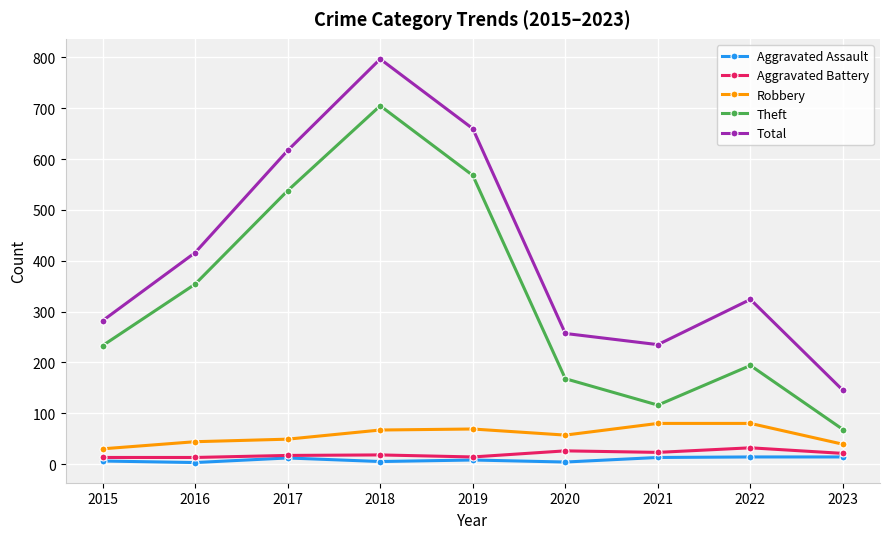

Where is Total nearest to the value 471?

2016